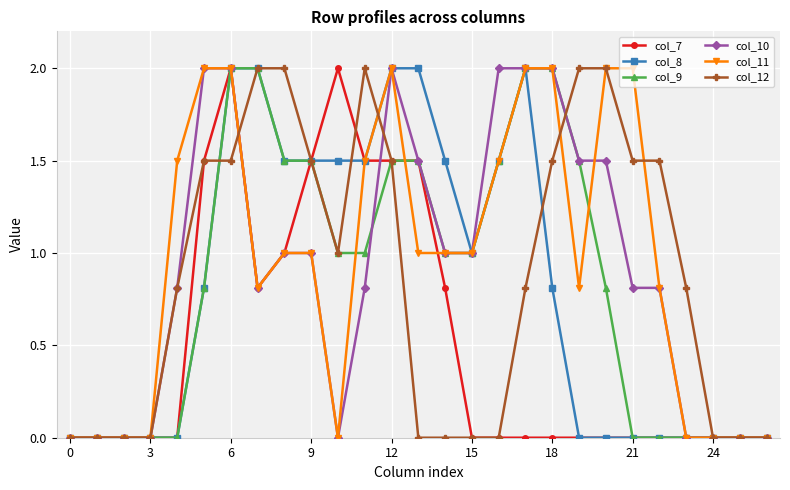

At how many categories does at least one series exceed 0?

20